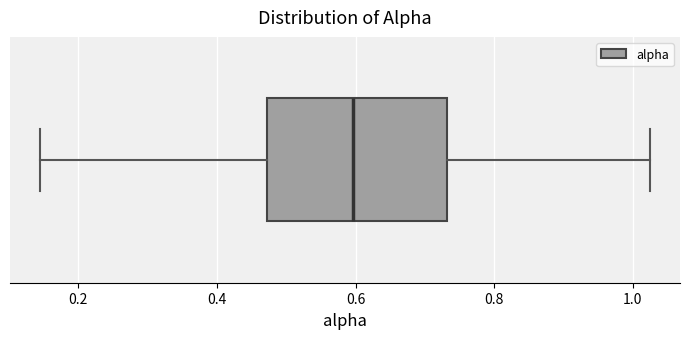

Transcribe this box plot: give where the median line is, the range the box spans, and where the two whiskers end, as read against the x-axis. The values are not printed on the chart, so give them approximately, as read against the axis.

median 0.60, box 0.48 to 0.74, whiskers 0.14 to 1.02